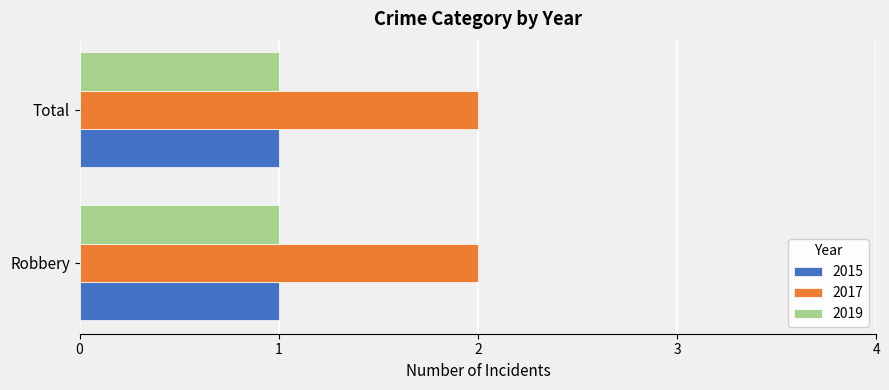

What is the sum of the 2017 values at Robbery and Total?

4